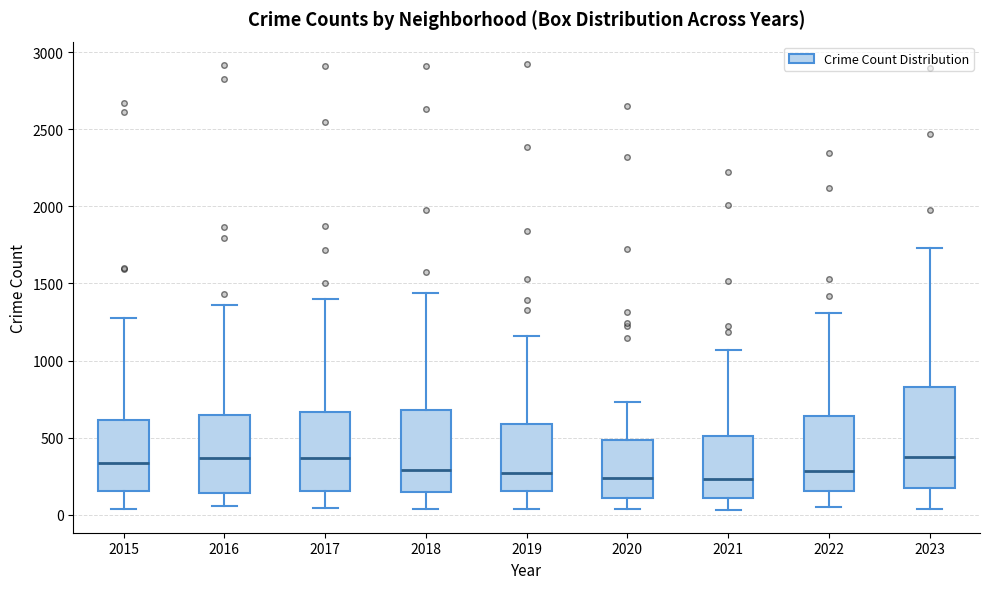

Reading left to right, transcribe this box plot: for each box, give where its median line is, the range the box spans, and where its two whiskers end, as read against the y-axis. The values are not printed on the chart, so give them approximately, as read against the axis.

2015: median 350, box 150 to 600, whiskers 50 to 1300
2016: median 350, box 150 to 650, whiskers 50 to 1350
2017: median 350, box 150 to 650, whiskers 50 to 1400
2018: median 300, box 150 to 700, whiskers 50 to 1450
2019: median 250, box 150 to 600, whiskers 50 to 1150
2020: median 250, box 100 to 500, whiskers 50 to 750
2021: median 250, box 100 to 500, whiskers 50 to 1050
2022: median 300, box 150 to 650, whiskers 50 to 1300
2023: median 350, box 150 to 850, whiskers 50 to 1750